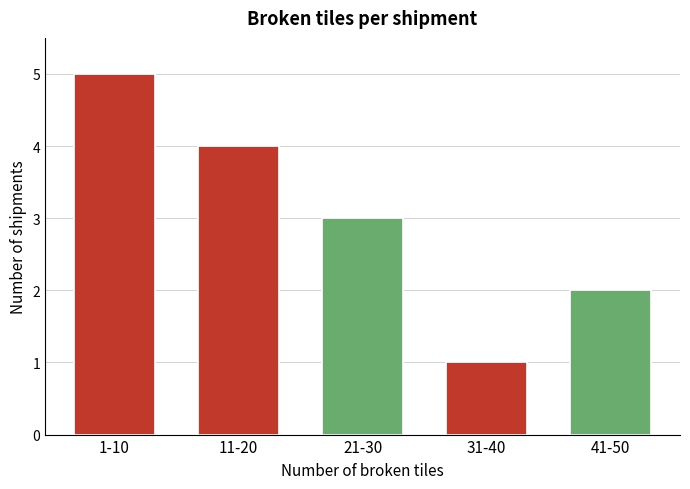

Reading right to left, extract all data points from this chart.

41-50=2	31-40=1	21-30=3	11-20=4	1-10=5